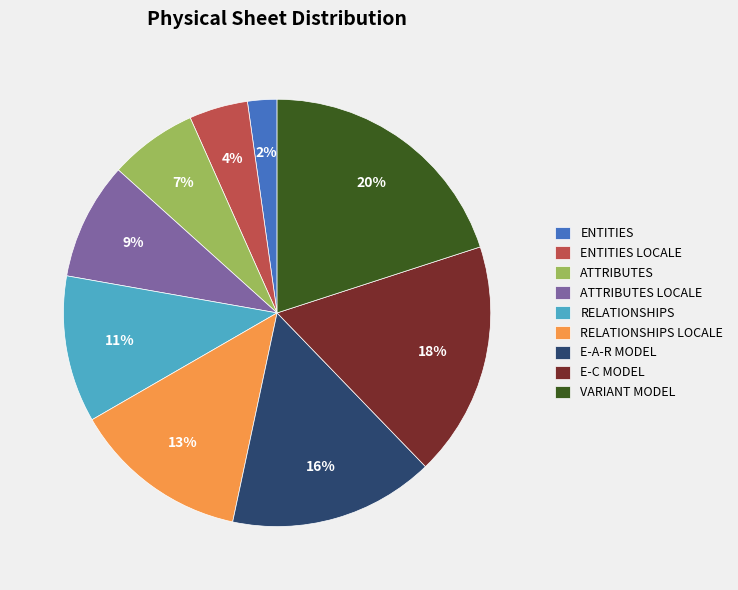

Combined, do E-C MODEL and E-A-R MODEL account for over 50%?

No